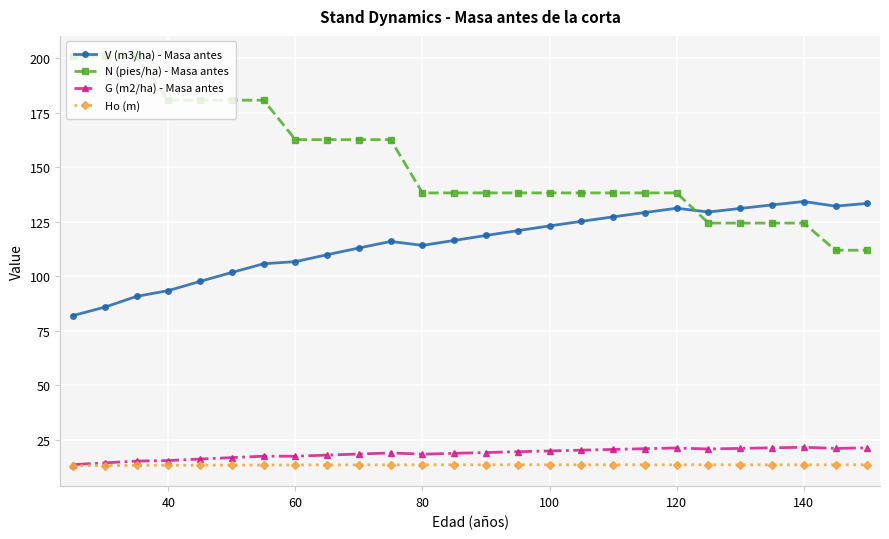

Which series has the largest range (max minus min)?

N (pies/ha) - Masa antes